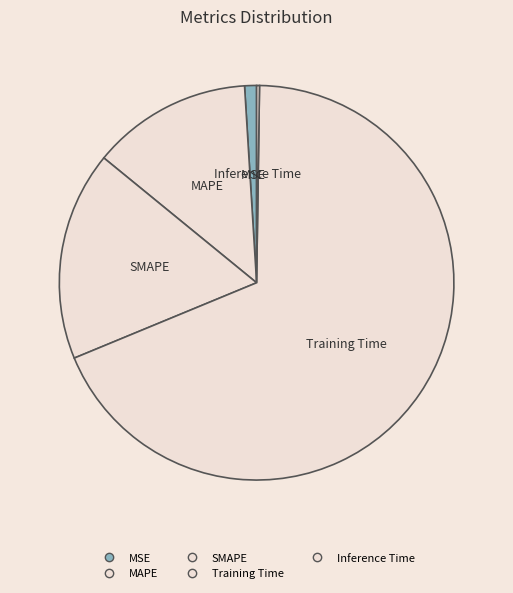

Which slice is the largest?

Training Time